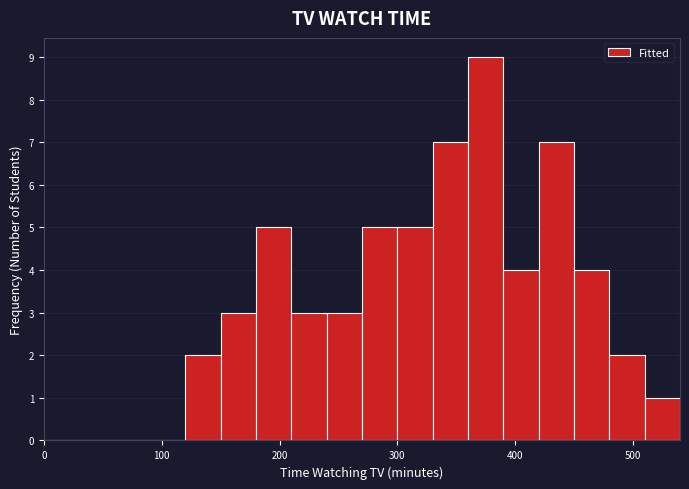

Around what value on the x-axis is the tallest bar? Give the approximate position of its centre, as read against the axis.

380